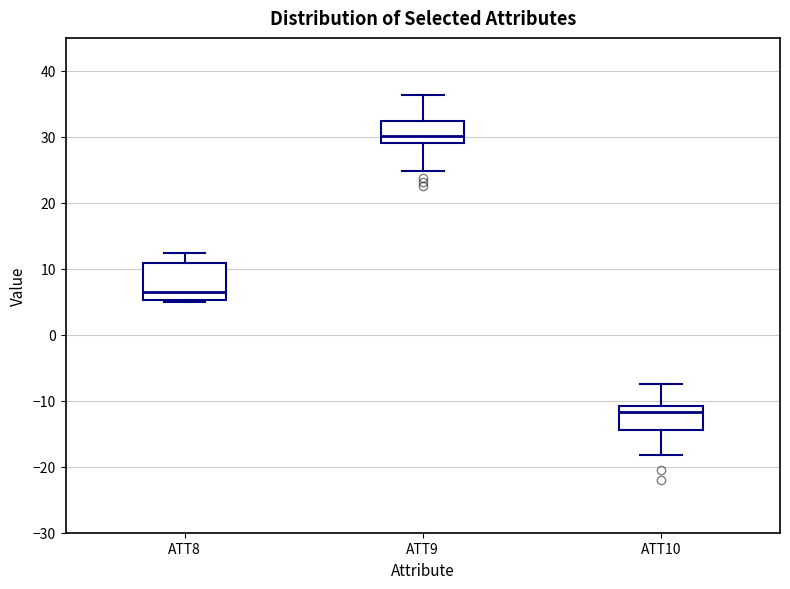

Reading left to right, transcribe this box plot: for each box, give where its median line is, the range the box spans, and where its two whiskers end, as read against the y-axis. The values are not printed on the chart, so give them approximately, as read against the axis.

ATT8: median 7, box 5 to 11, whiskers 5 (just below the box's lower edge) to 12
ATT9: median 30, box 29 to 32, whiskers 25 to 36
ATT10: median -12, box -14 to -11, whiskers -18 to -8